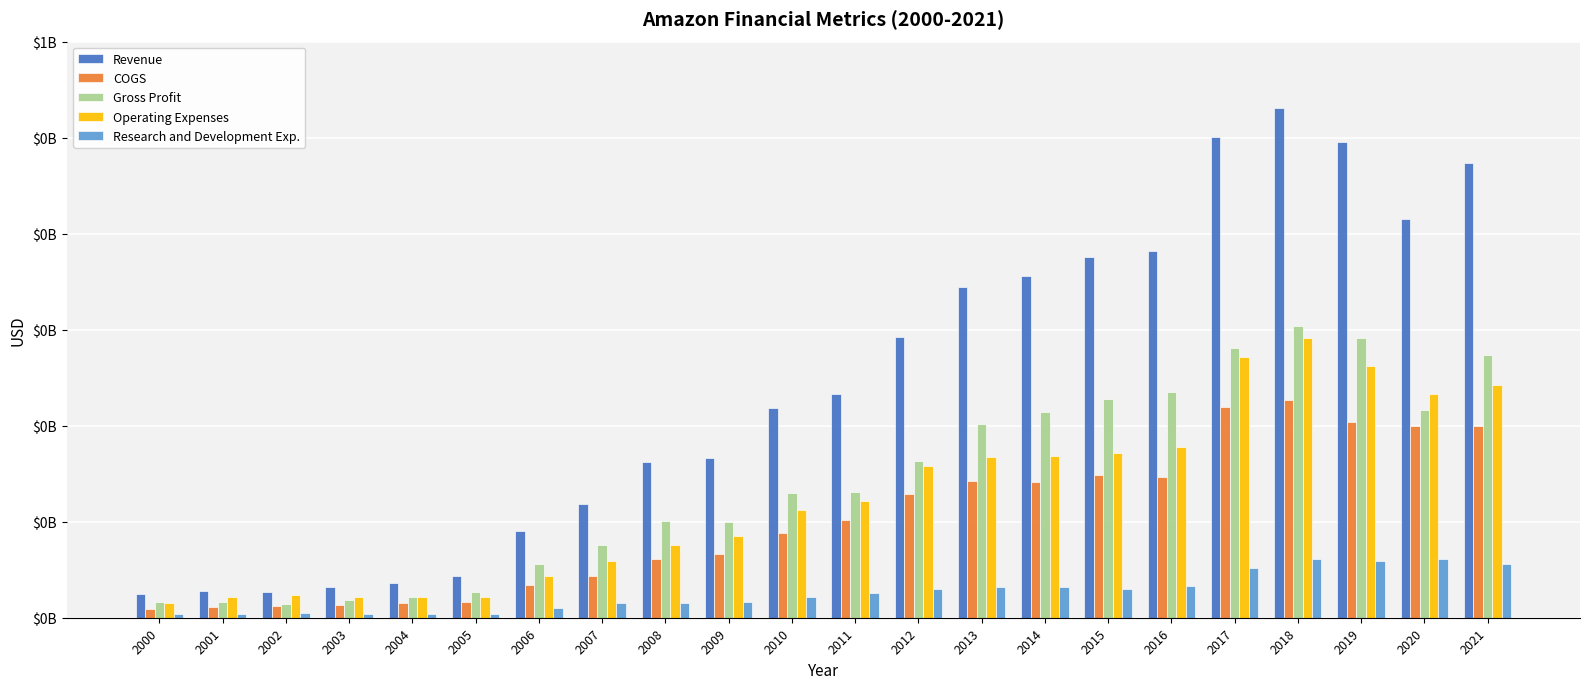

What are all the series names shown in the legend?

Revenue, COGS, Gross Profit, Operating Expenses, Research and Development Exp.